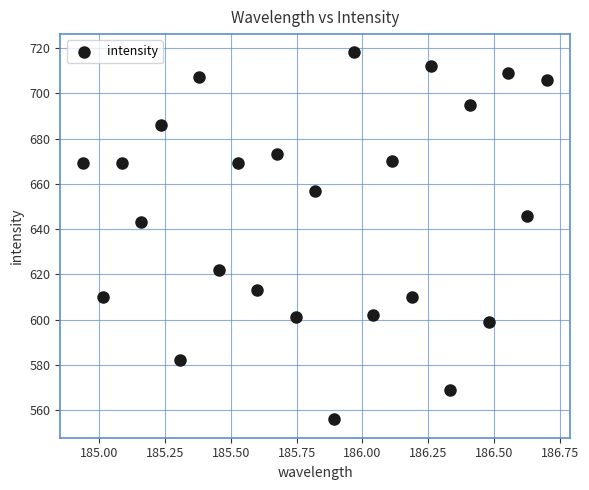

What Y value in the scatter plot is closest to 637?

643